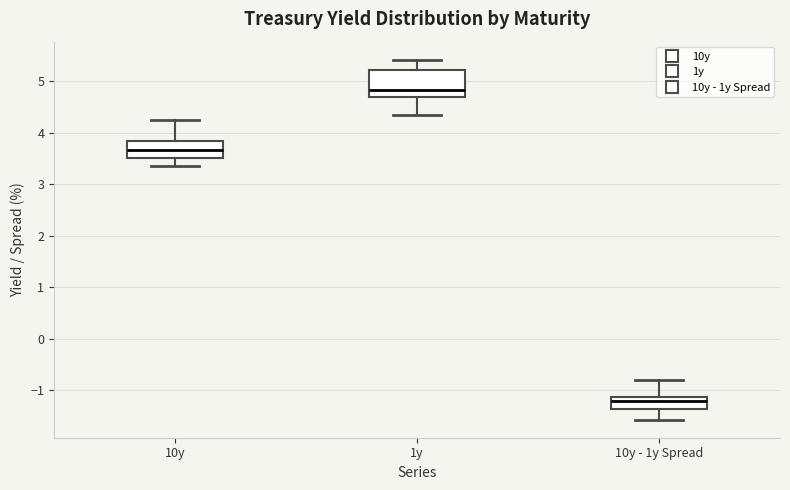

Reading left to right, read every box against the y-axis: the position of its median line, the range the box covers, and the ends of its whiskers. The values are not printed on the chart, so give them approximately, as read against the axis.

10y: median 3.7, box 3.5 to 3.8, whiskers 3.4 to 4.2
1y: median 4.8, box 4.7 to 5.2, whiskers 4.3 to 5.4
10y - 1y Spread: median -1.2, box -1.4 to -1.1, whiskers -1.6 to -0.8